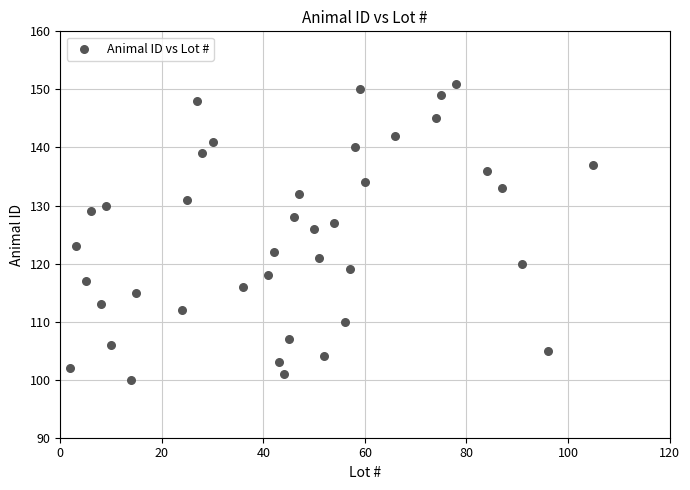

What Y value in the scatter plot is closest to 125?

126